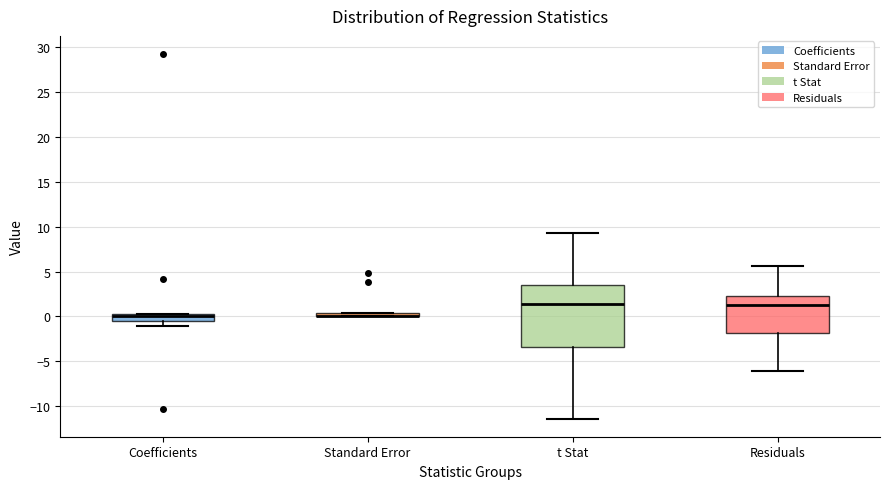

Comparing the boxes themselves (not the whiskers), which one is the tallest?

t Stat